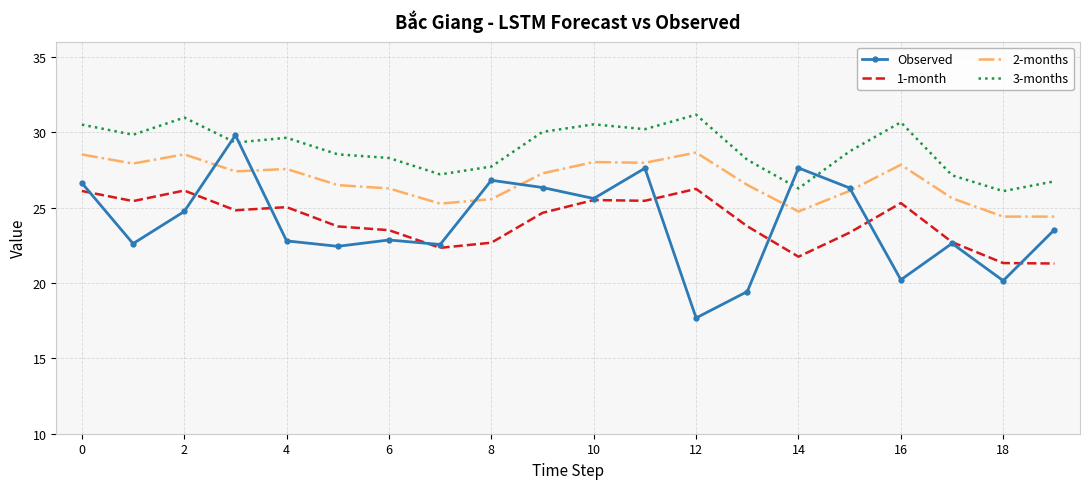

At how many categories does at least one series exceed 29?

10